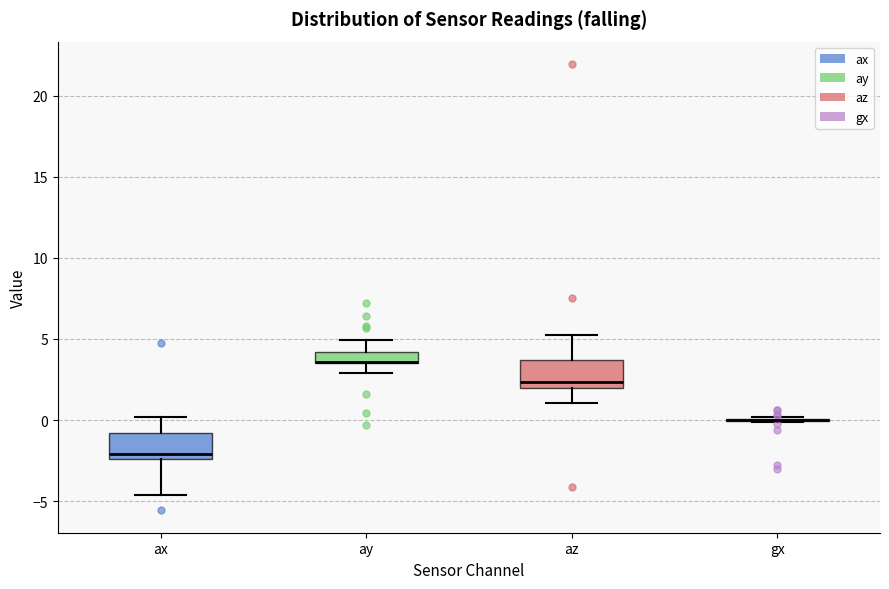

Where is the upper edge of the box for az on the y-axis? The values are not printed on the chart, so give them approximately, as read against the axis.

3.5